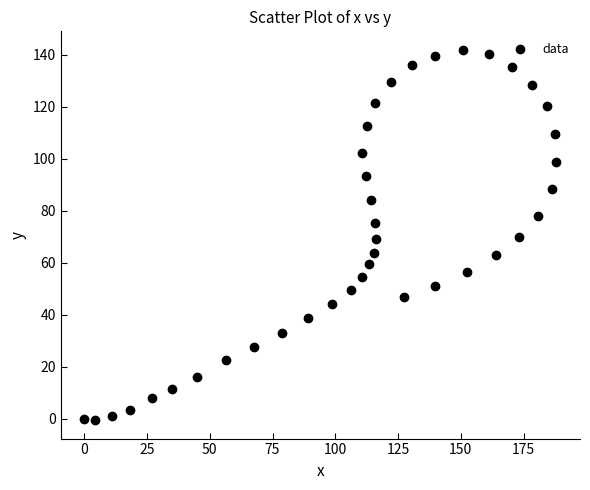

What is the range of Y values (max minus min)?

142.5